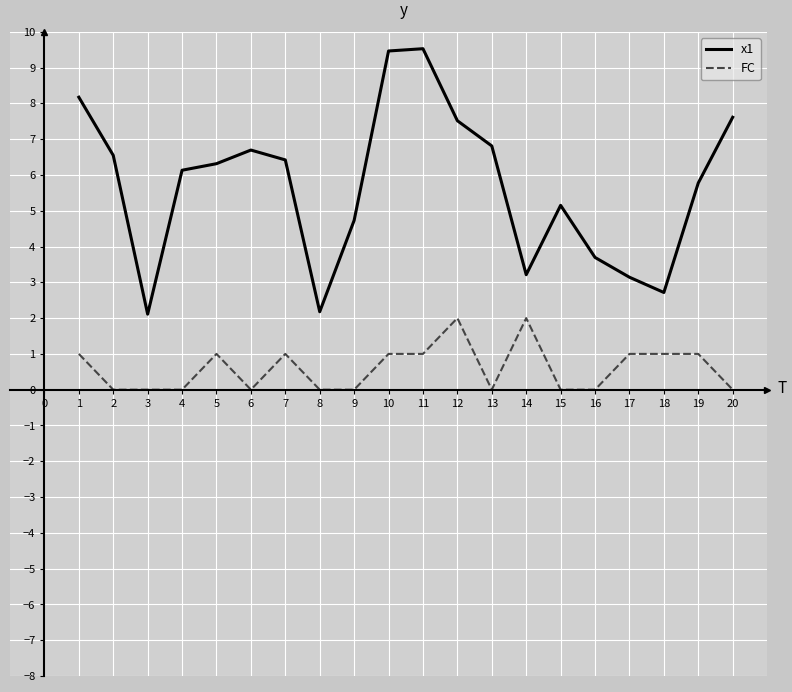

Is the value of FC at 2 greater than the value of x1 at 3?

No